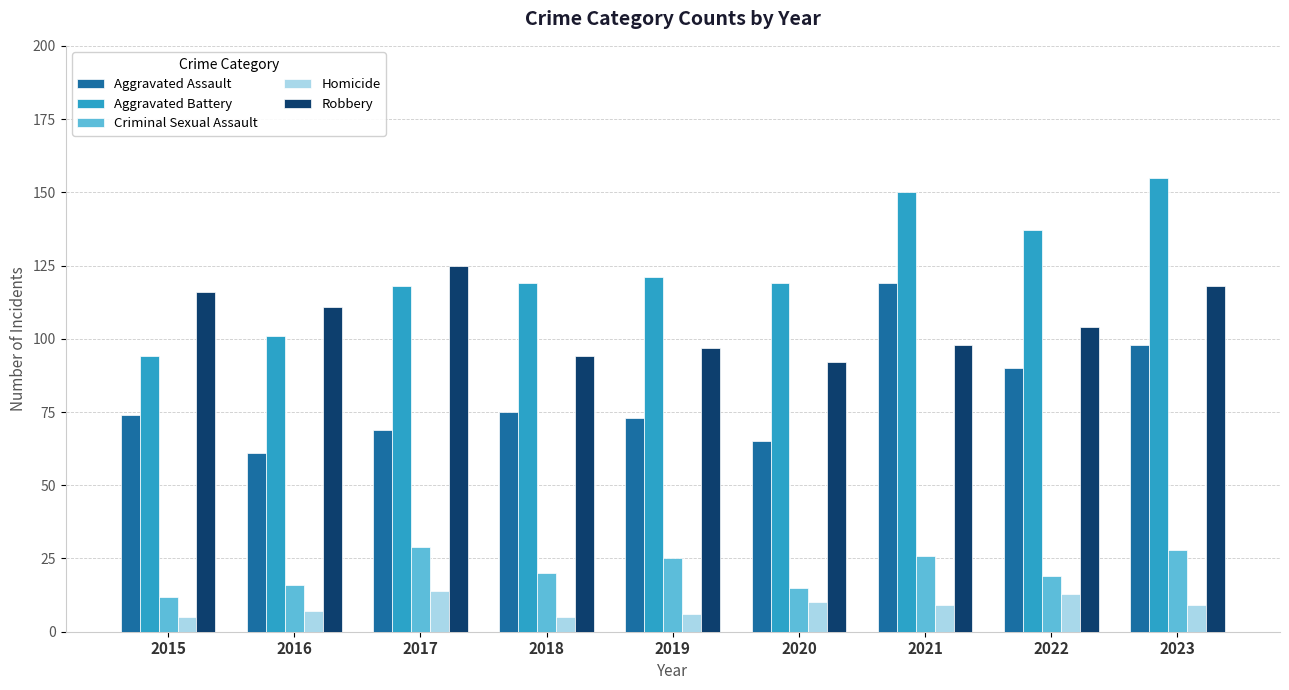

What is the total value across all series at 2017?

355